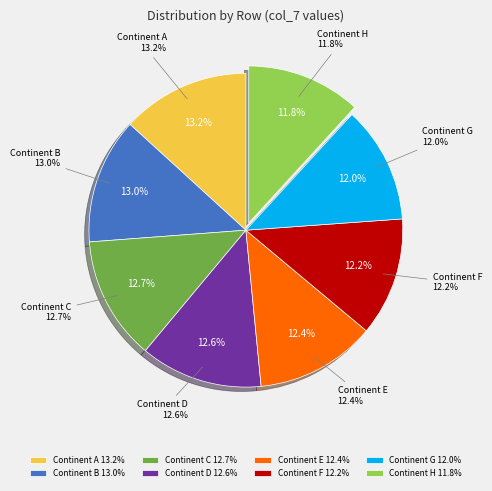

True or false: 28 accounts for 7% of the total.

False